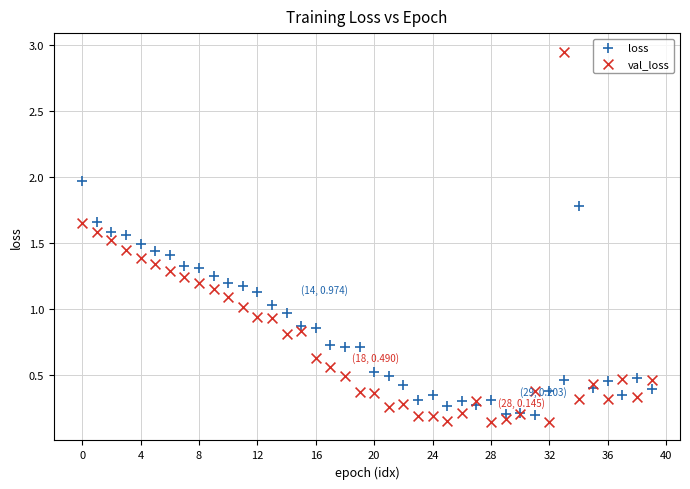

Which series has the largest Y range (max minus min)?

val_loss